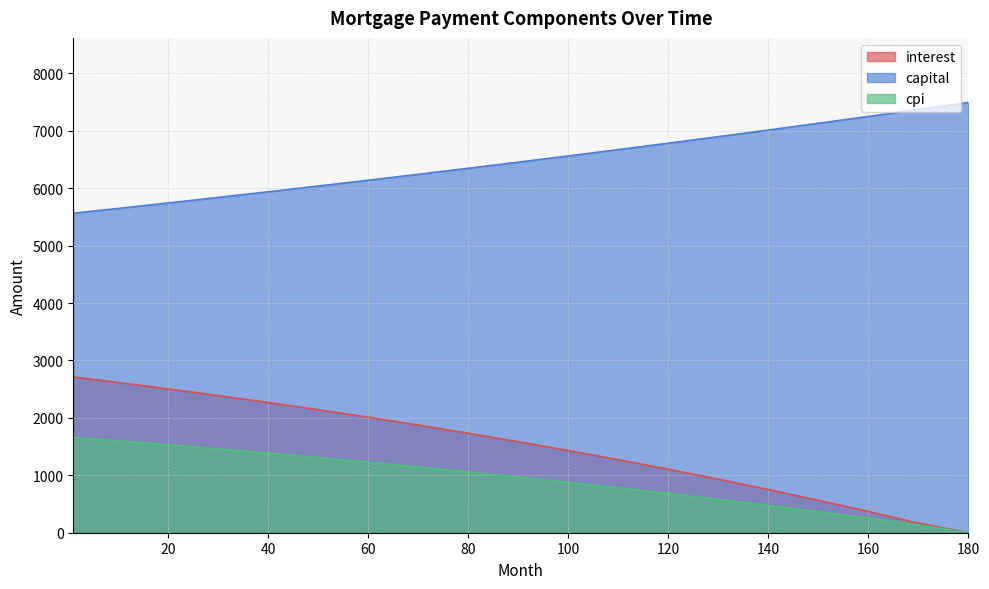

What are all the series names shown in the legend?

interest, capital, cpi